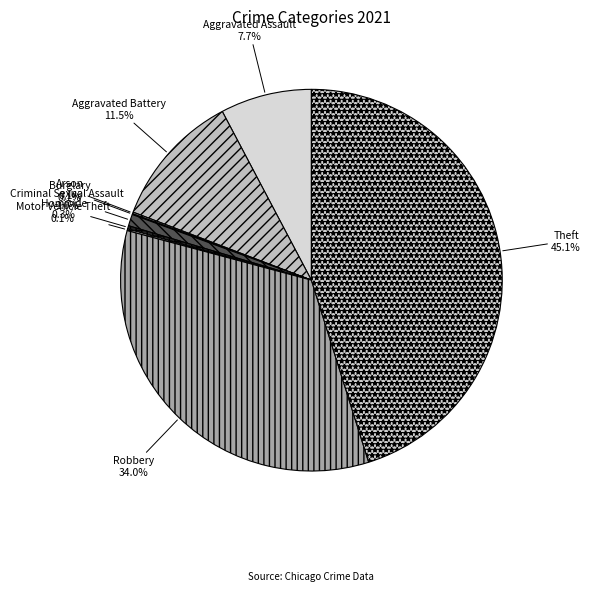

Does any single category account for the majority?

No